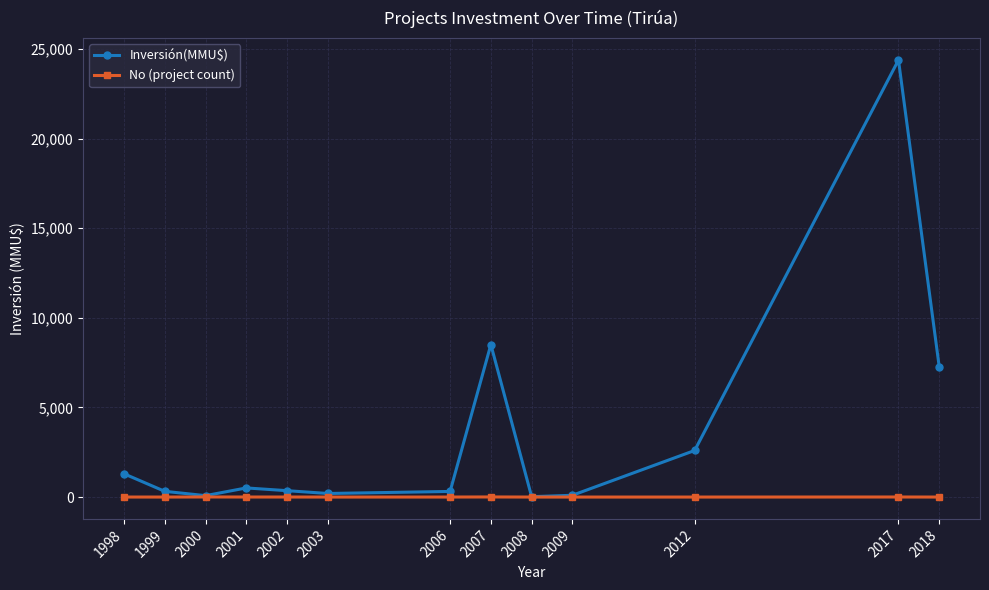

What is the total value across all series at 2002?

360